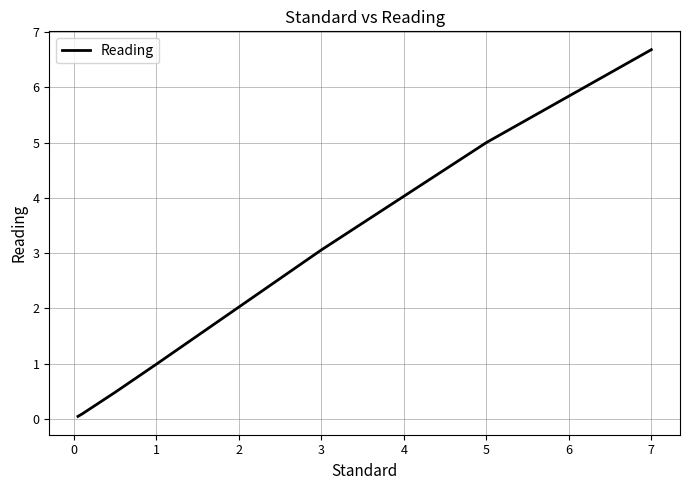

What is the maximum value shown in the chart?

6.7